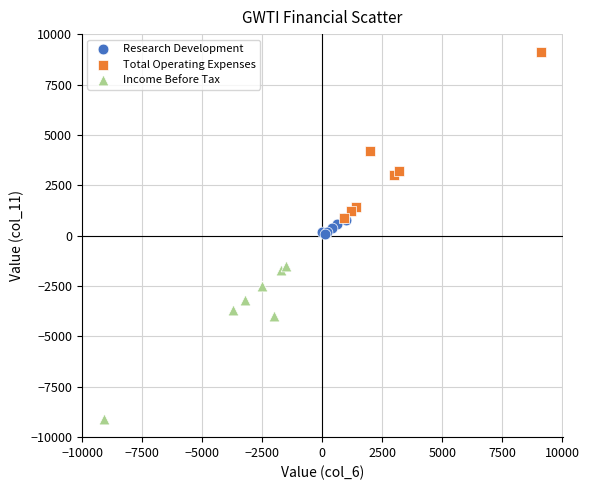

Which series contains the highest Y value?

Total Operating Expenses